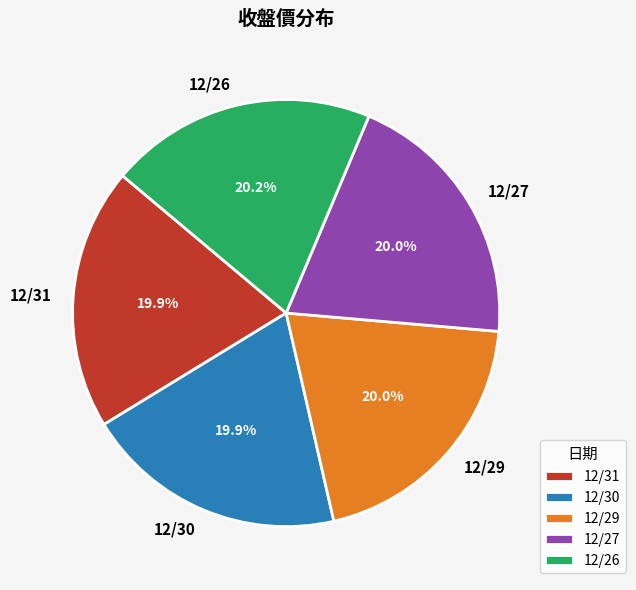

How many segments does this pie chart have?

5